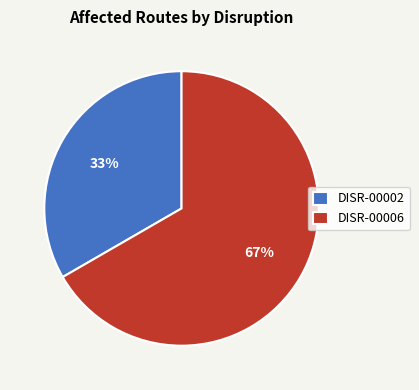

What percentage is the DISR-00002 slice, to the nearest percent?

33%